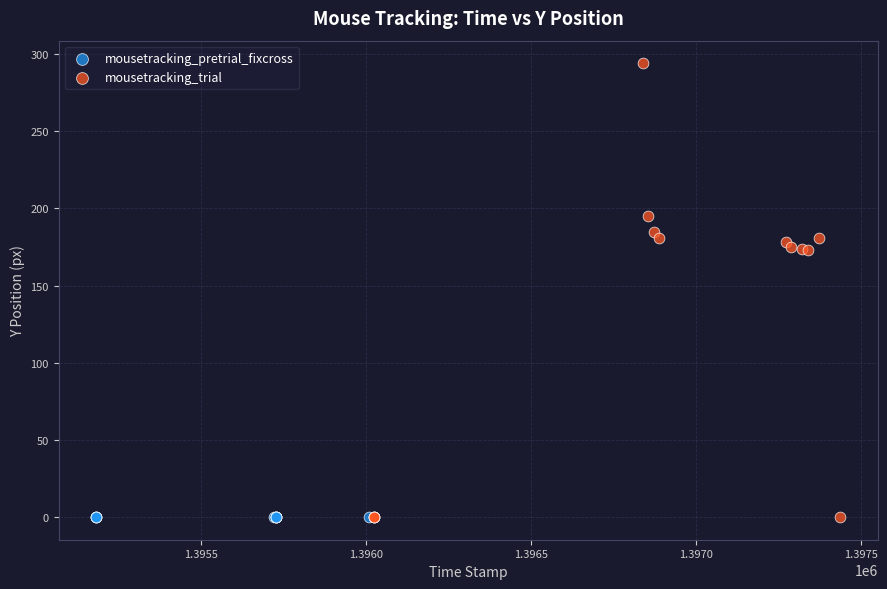

Which series reaches the maximum Y coordinate?

mousetracking_trial